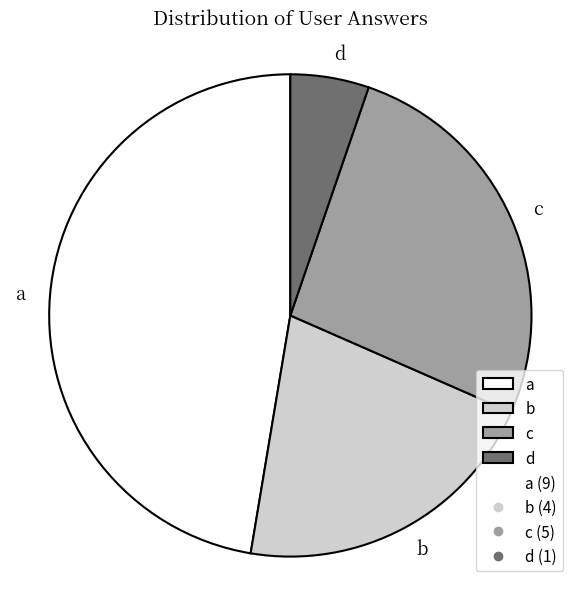

Does d account for over 50% of the chart?

No